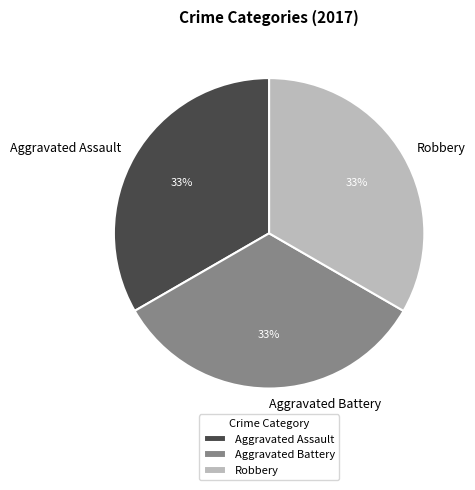

Combined, do Robbery and Aggravated Battery account for over 50%?

Yes